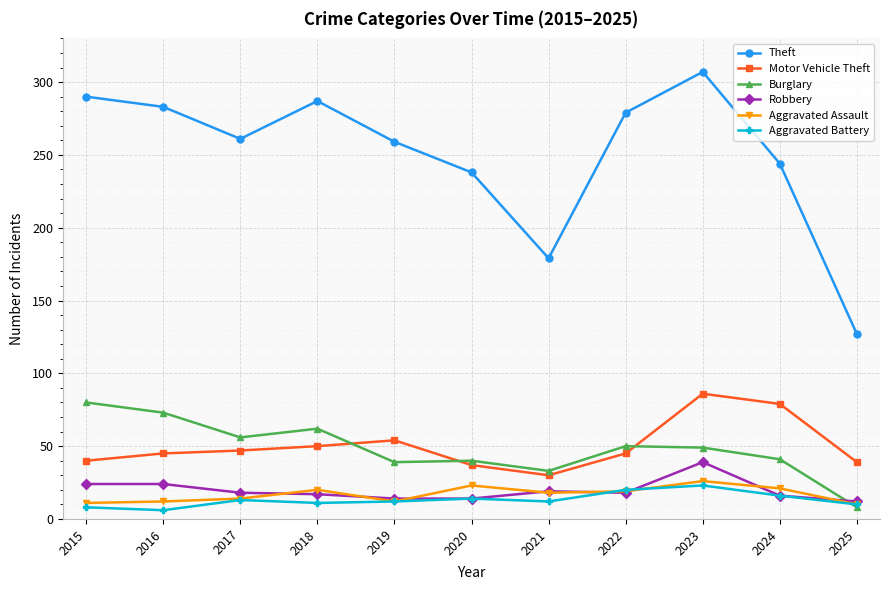

At which label does Aggravated Assault first exceed 18?

2018